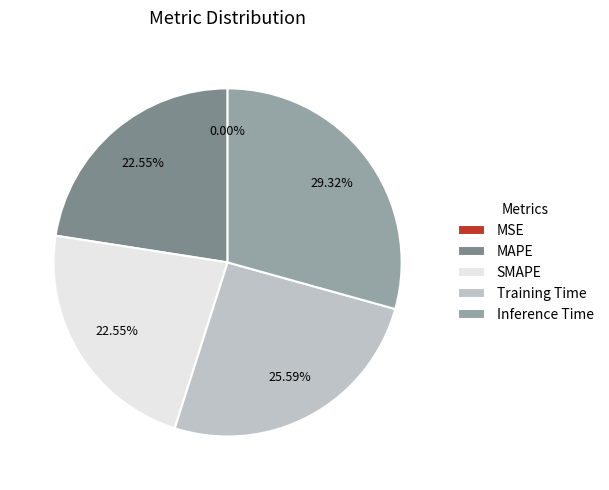

Which slice is the largest?

Inference Time